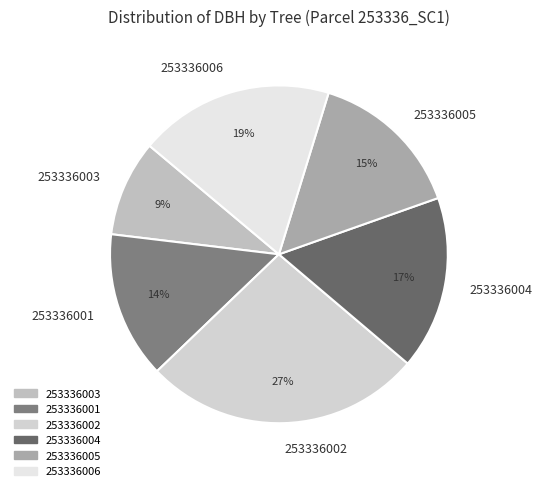

Is there a majority slice in this chart?

No